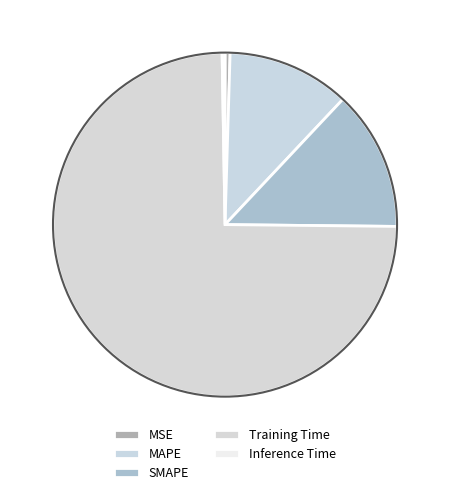

What is the largest slice in the pie chart?

Training Time